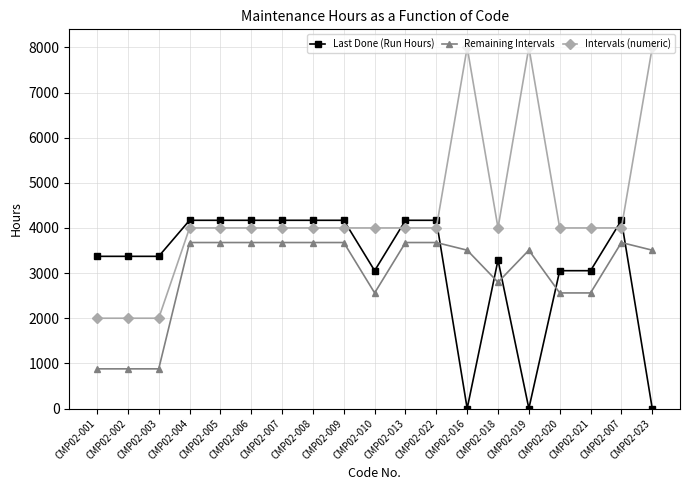

How many lines are shown in the chart?

3